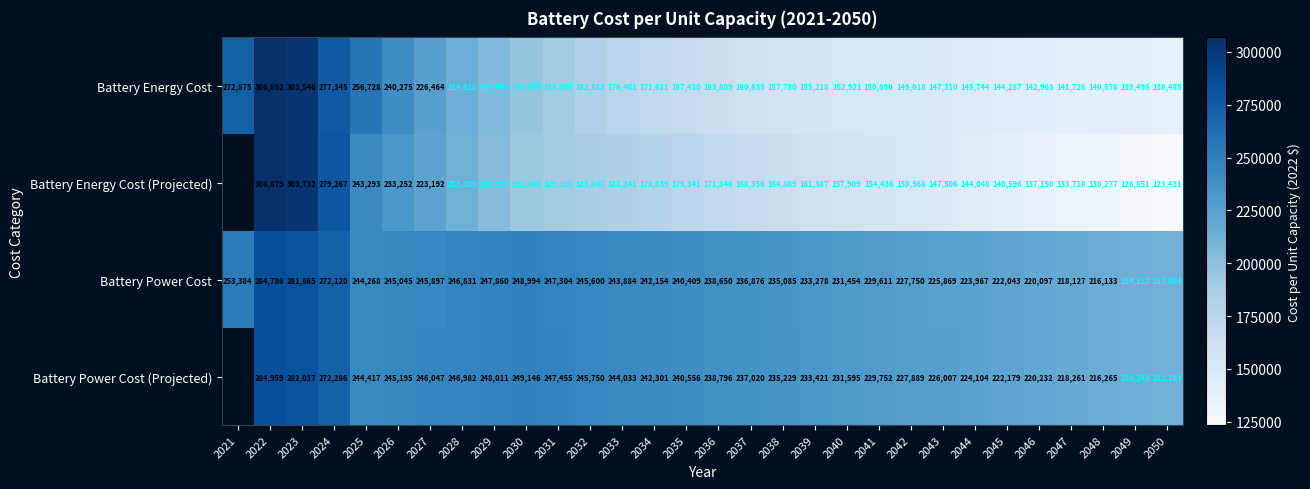

At 2046, list the series in order from smallest to largest.

Battery Energy Cost (Projected), Battery Energy Cost, Battery Power Cost, Battery Power Cost (Projected)